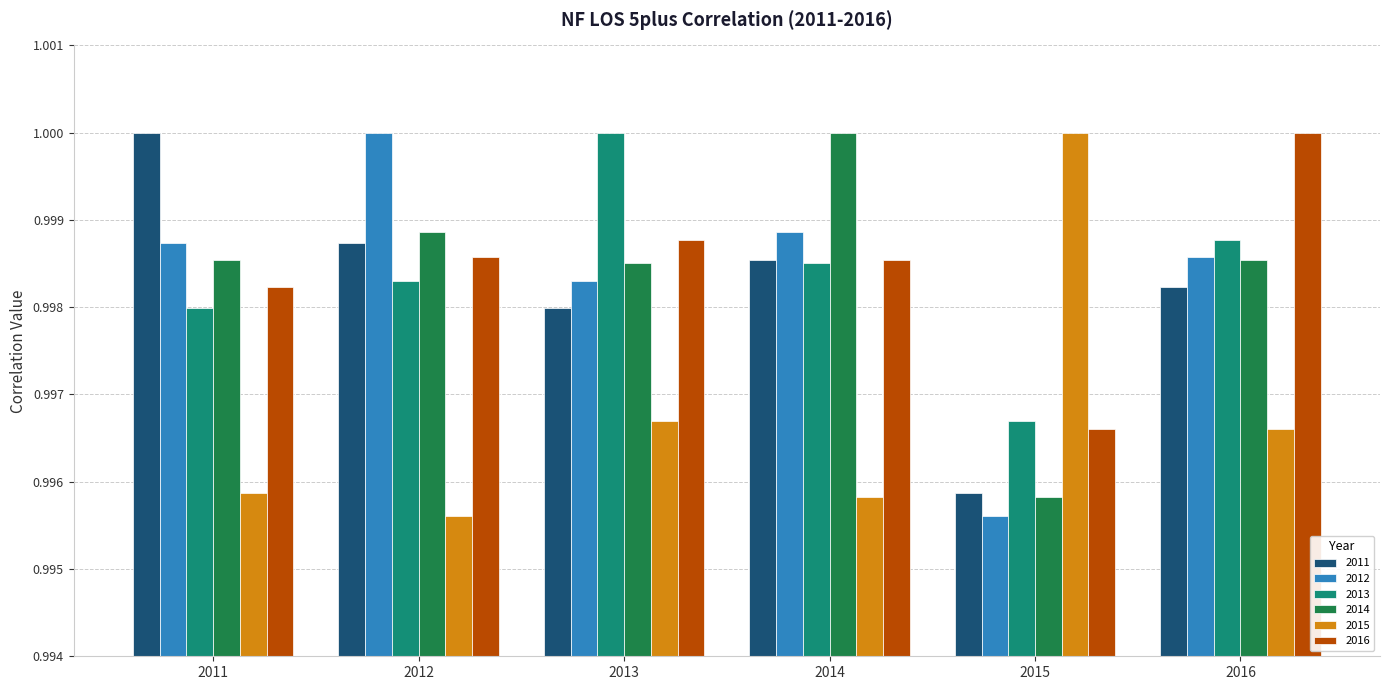

What is the total value across all series at 2016?

6.0